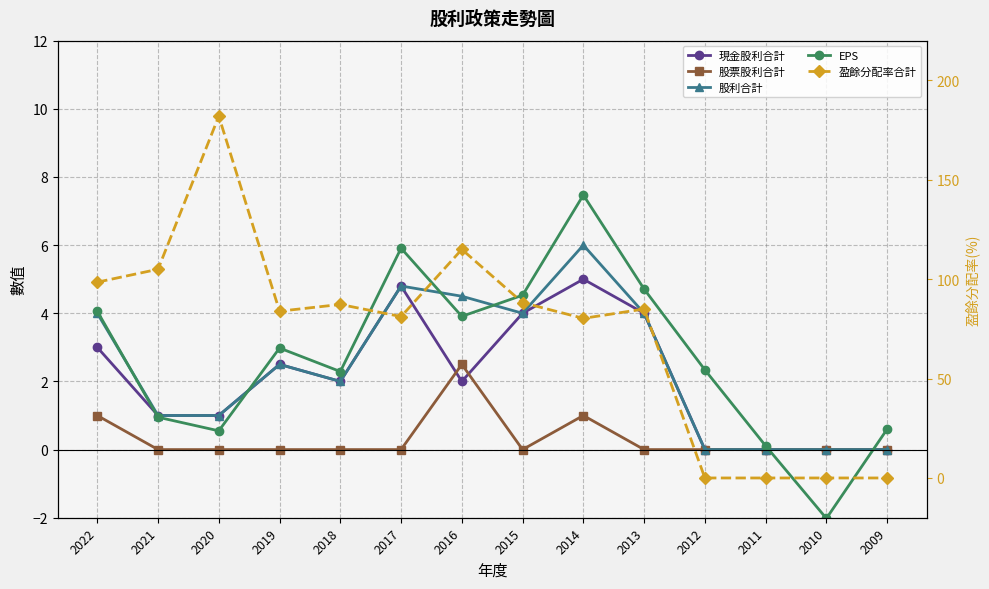

What is the difference between the second highest and second lowest values in the 現金股利合計 series?

4.8